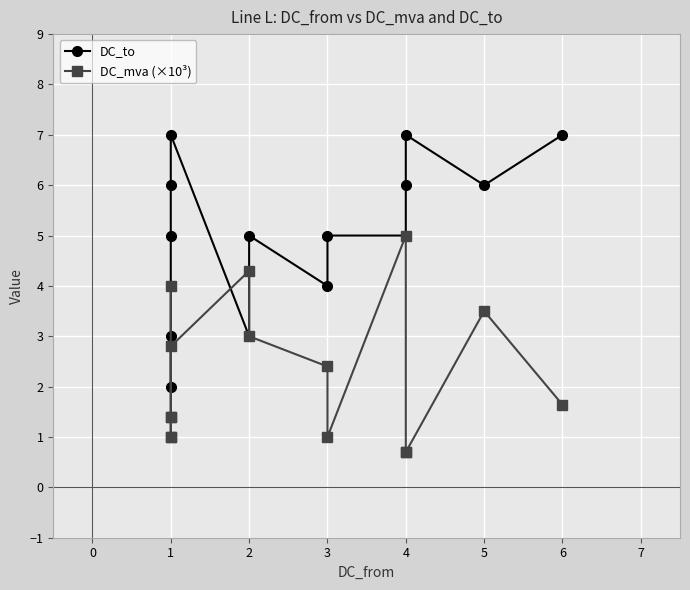

What is the value of the DC_mva (×10³) point at the 15th from the left?

1.6